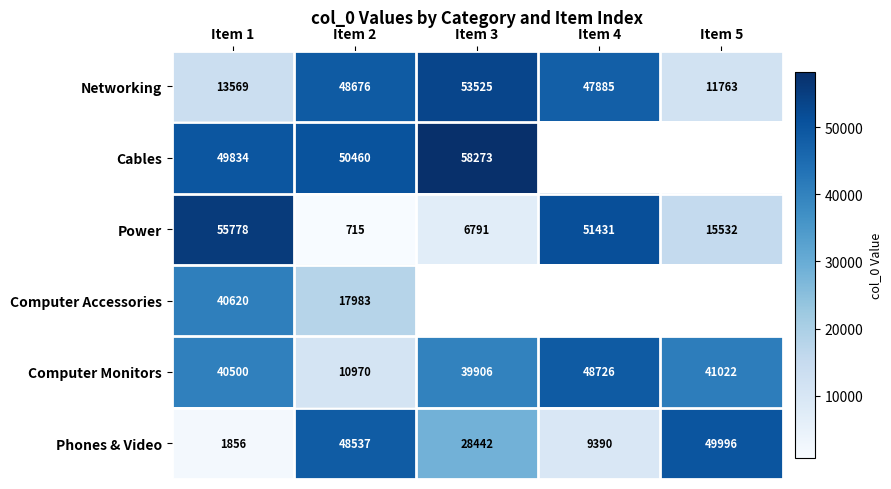

Between Item 2 and Item 5, which is larger?

Item 2